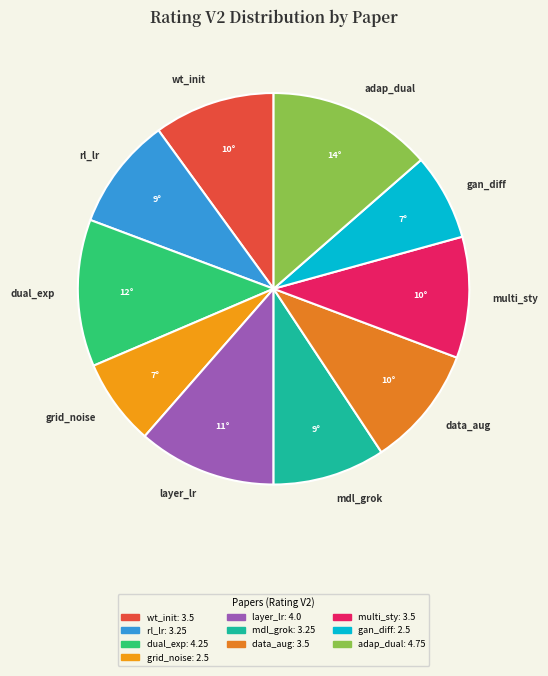

How many slices are in this pie chart?

10